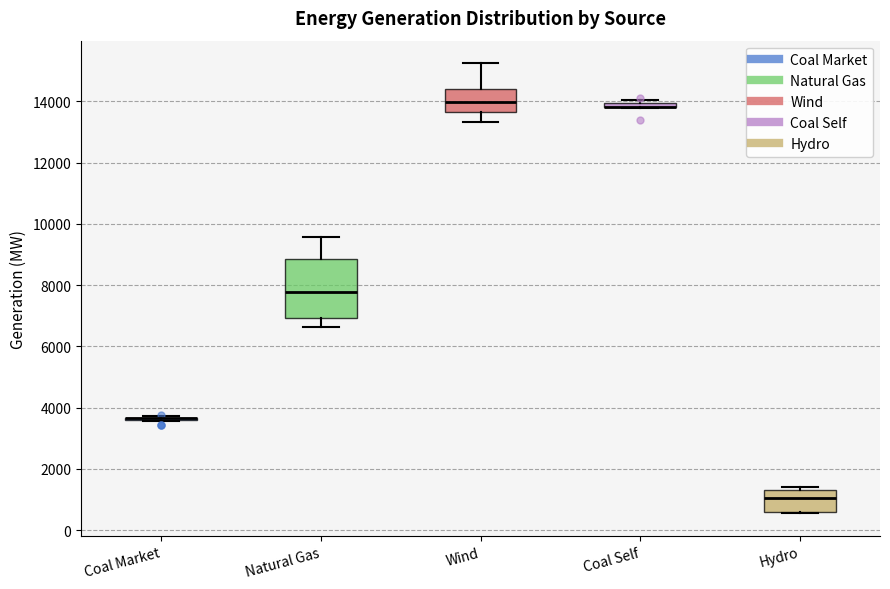

Where is the lower edge of the box for Natural Gas on the y-axis? The values are not printed on the chart, so give them approximately, as read against the axis.

7000